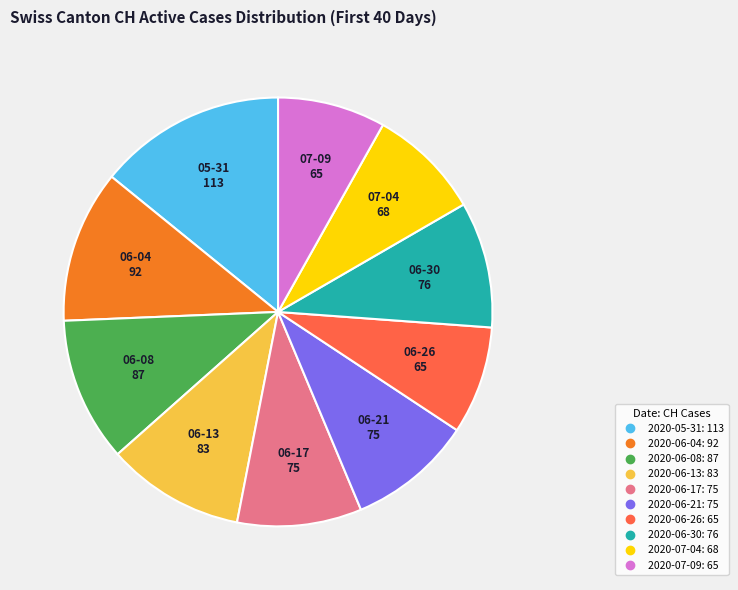

Is there any slice that represents more than half of the pie?

No